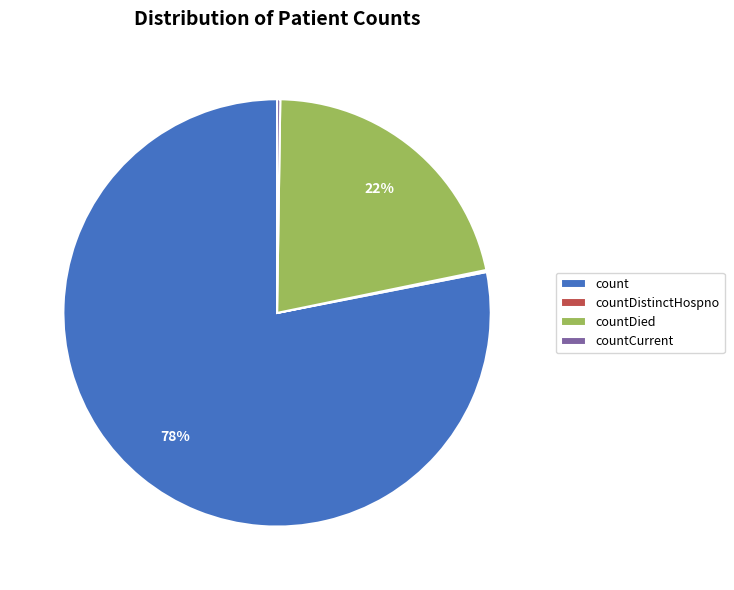

Is there a majority slice in this chart?

Yes